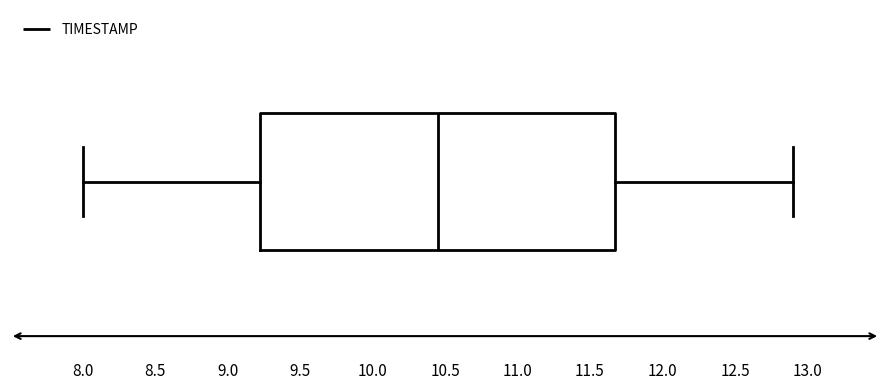

Transcribe this box plot: give where the median line is, the range the box spans, and where the two whiskers end, as read against the x-axis. The values are not printed on the chart, so give them approximately, as read against the axis.

median 10.45, box 9.25 to 11.70, whiskers 8.00 to 12.90